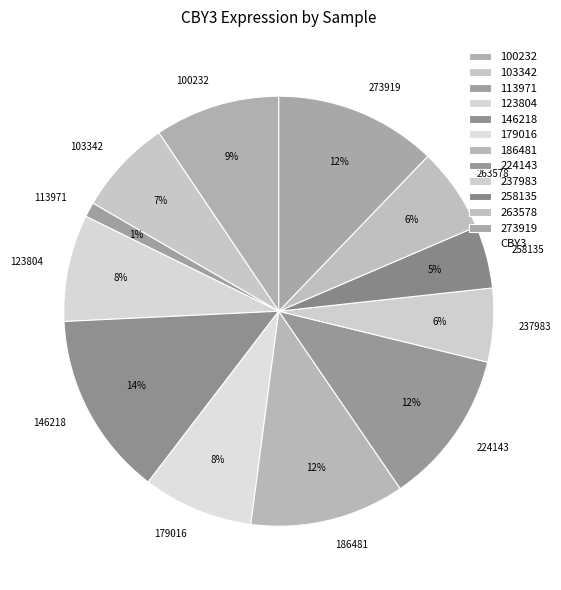

Which has a higher value, 146218 or 258135?

146218